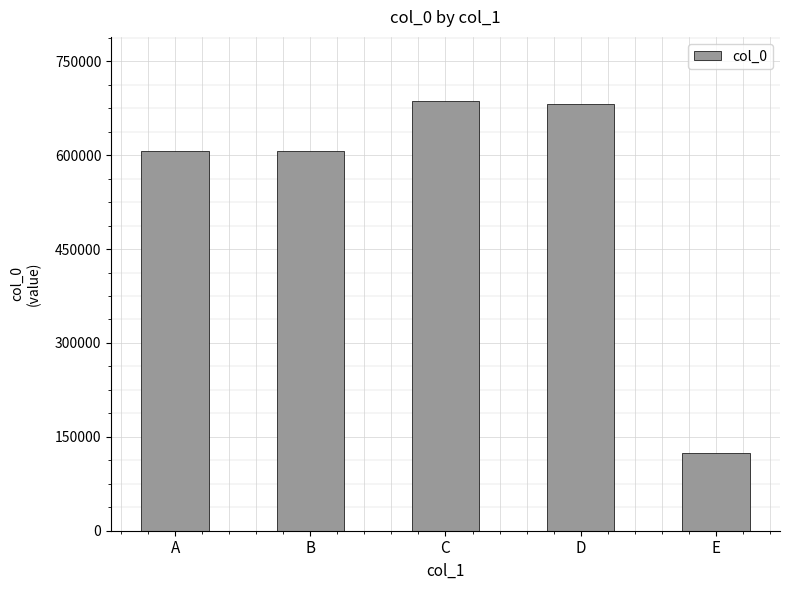

Count the number of data series in this chart.

1